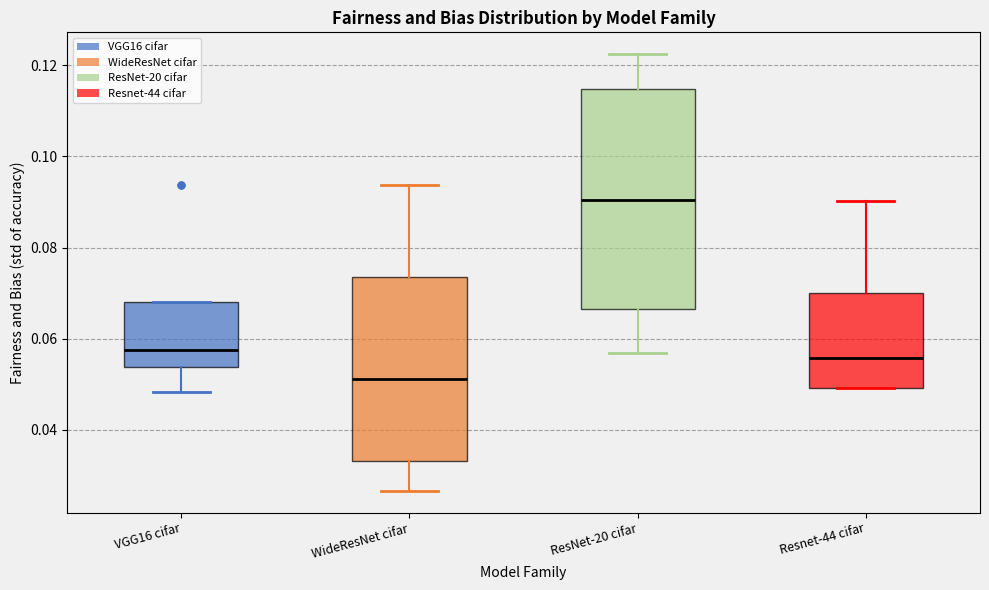

Where does the lower whisker of the box for WideResNet cifar end on the y-axis? The values are not printed on the chart, so give them approximately, as read against the axis.

0.026